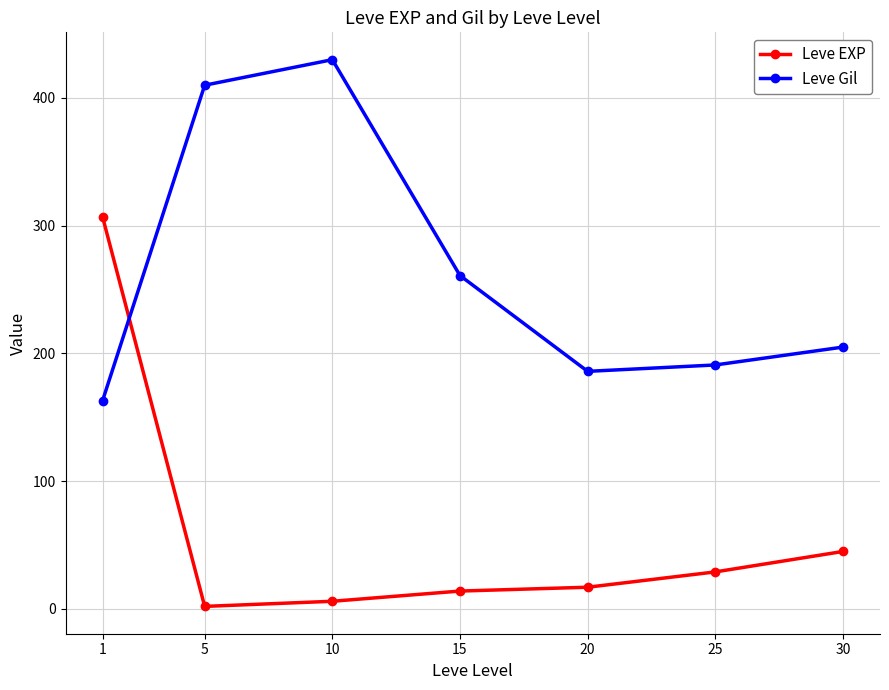

Reading left to right, what are all the values shown in this chart?

Leve EXP: 1=307	5=2	10=6	15=14	20=17	25=29	30=45
Leve Gil: 1=163	5=410	10=430	15=261	20=186	25=191	30=205